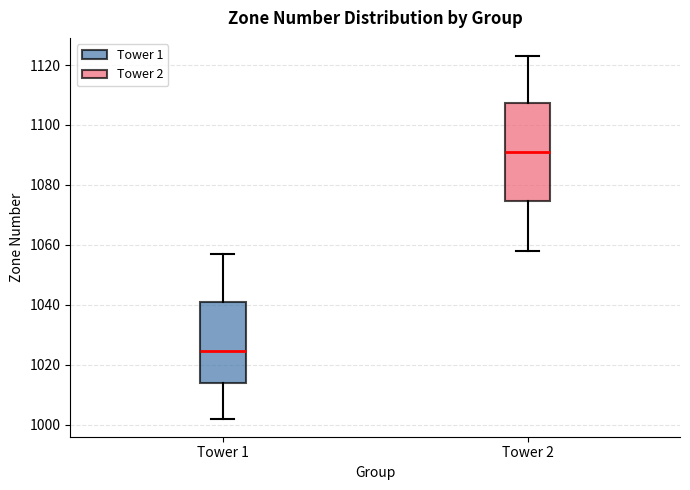

Where is the upper edge of the box for Tower 1 on the y-axis? The values are not printed on the chart, so give them approximately, as read against the axis.

1040